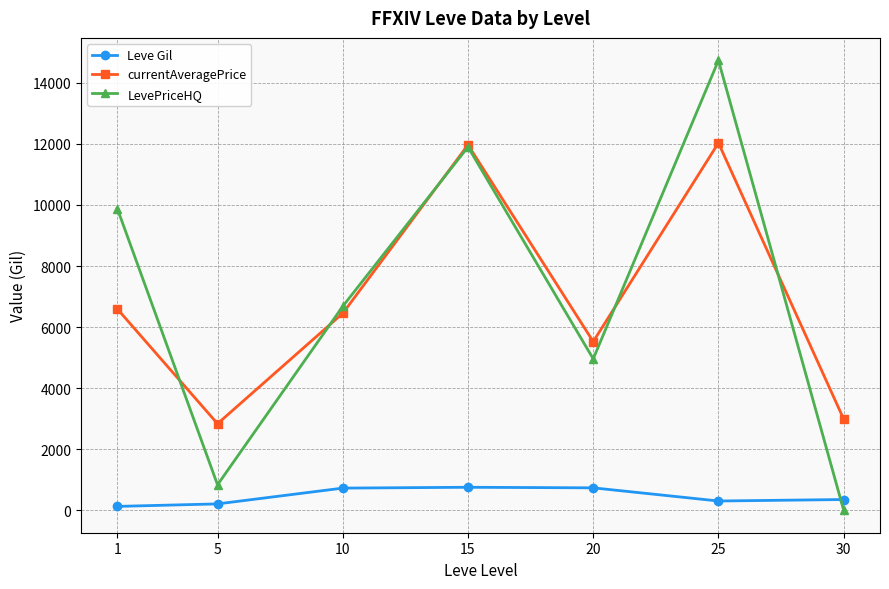

Which series has the largest range (max minus min)?

LevePriceHQ